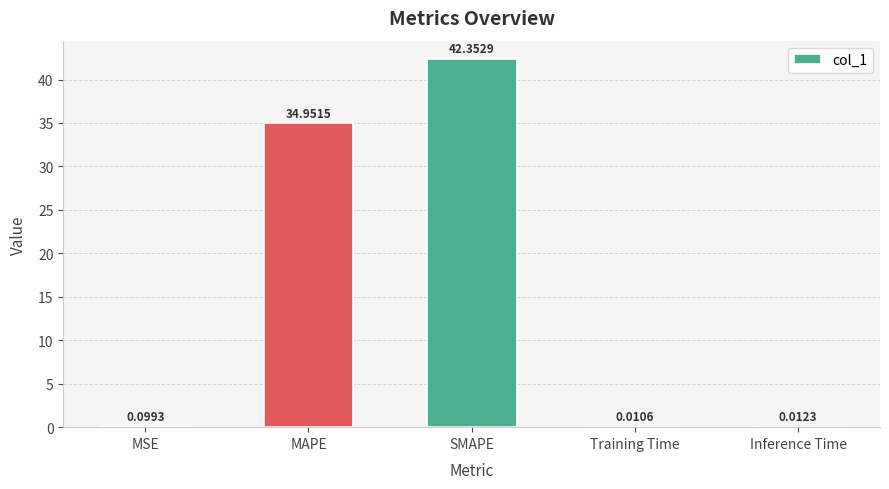

What is the sum of all values?

77.4